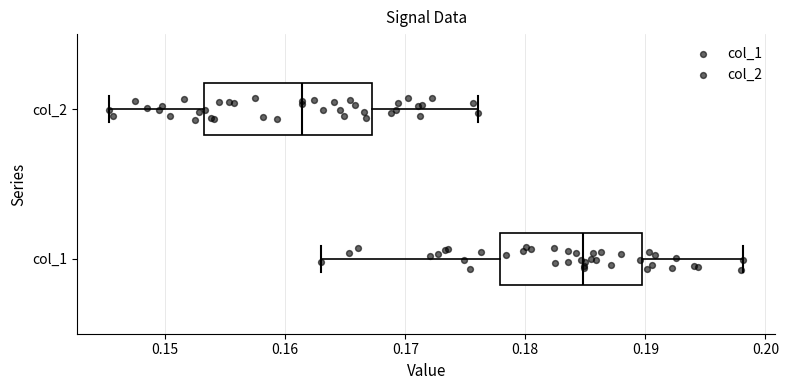

Which box is the widest, from its left edge to its right edge?

col_2